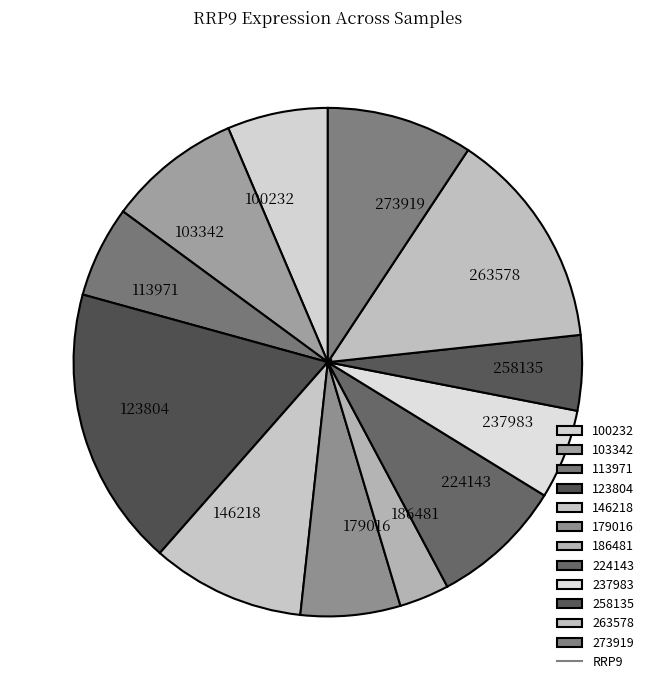

What is the ratio of the value at 146218 to the value at 237983?

1.7